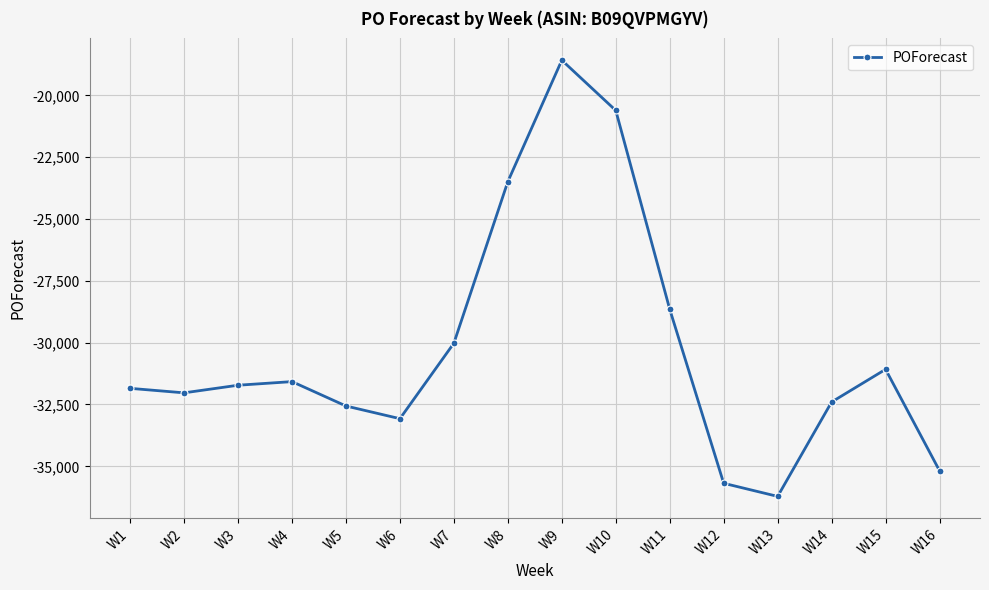

How many points are lower than both their immediate neighbors (excluding endpoints)?

3